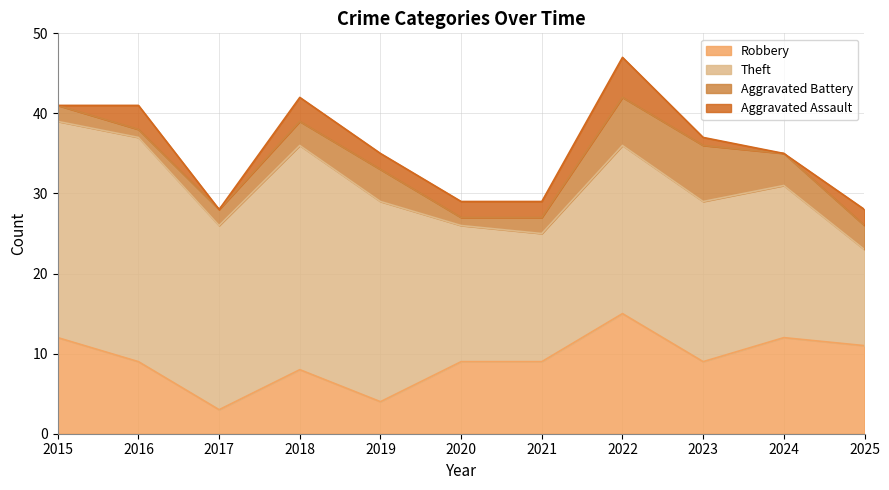

Where does the Aggravated Assault series first go above 2?

2016